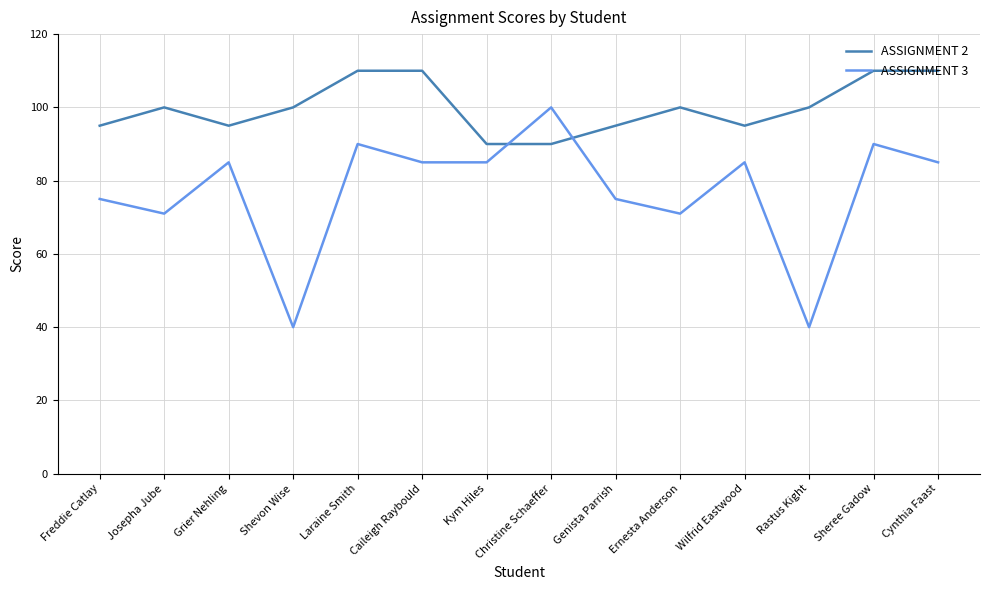

What is the difference between the maximum and minimum values in the ASSIGNMENT 3 series?

60